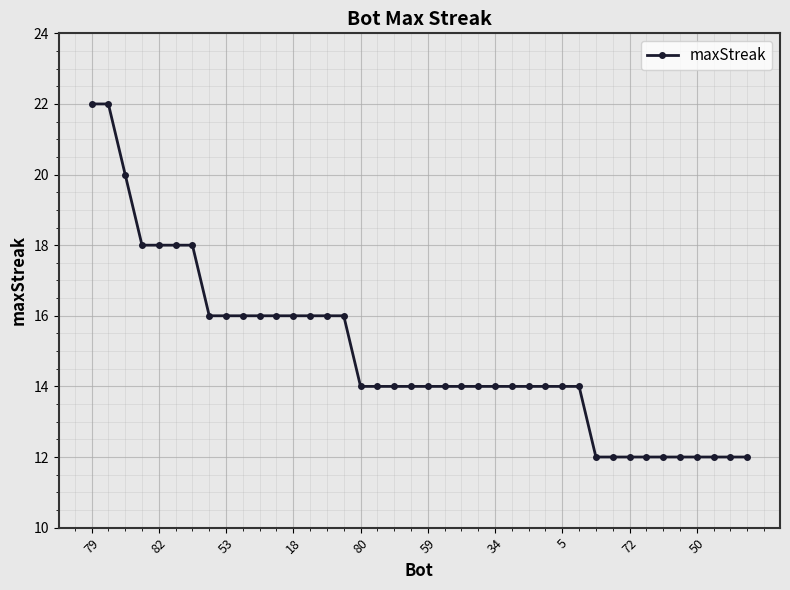

What is the value of the 2nd point from the left?

22